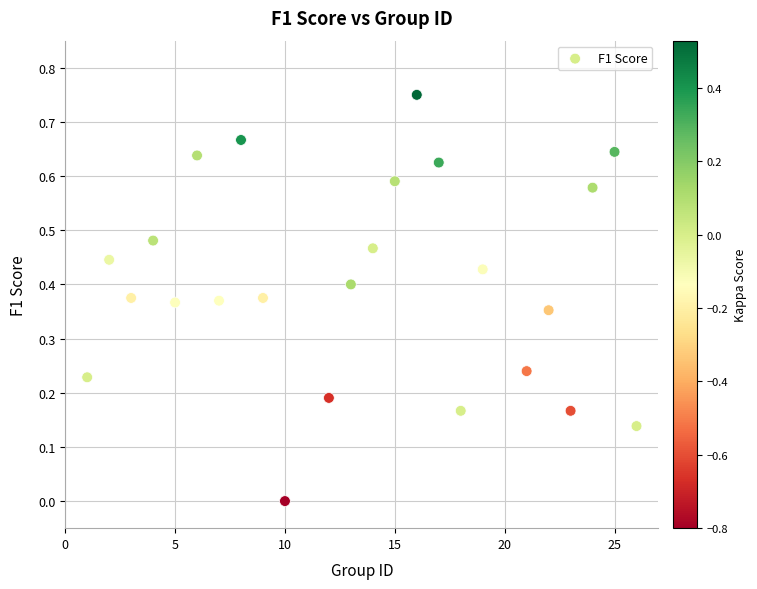

What is the range of X values (max minus min)?

25.0